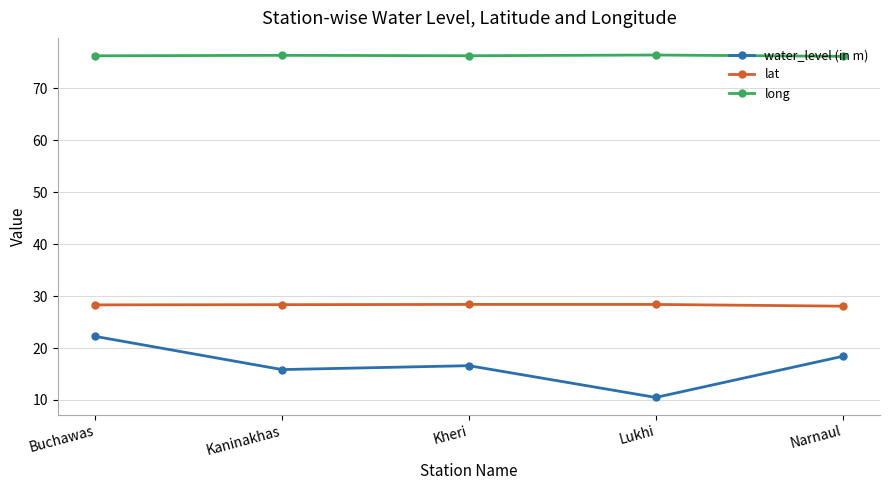

What is the total value across all series at Narnaul?

122.6